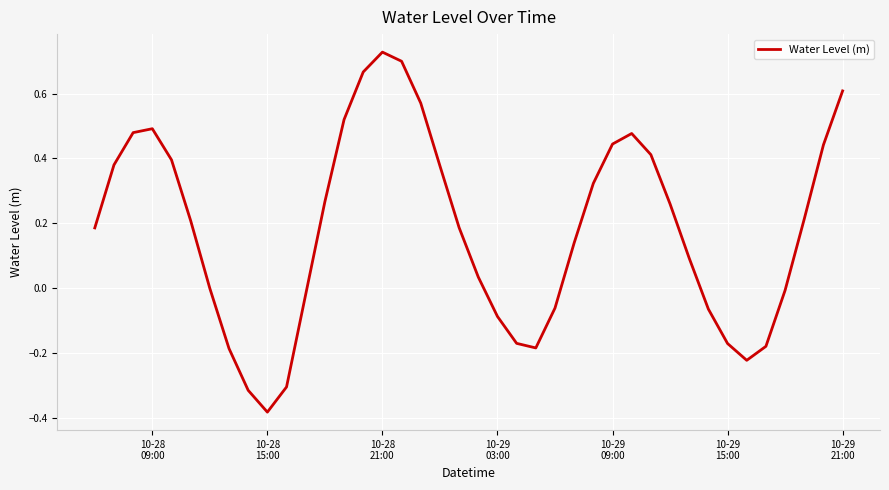

What is the maximum value shown in the chart?

0.7